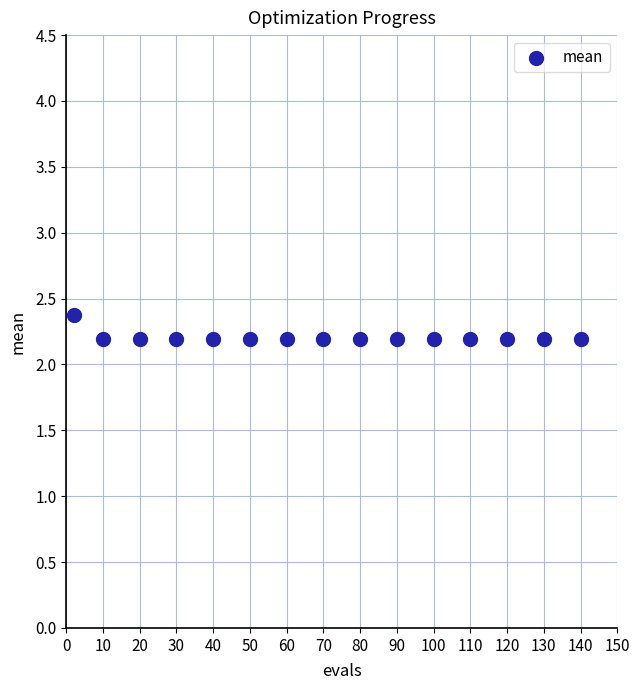

What is the range of X values (max minus min)?

138.0